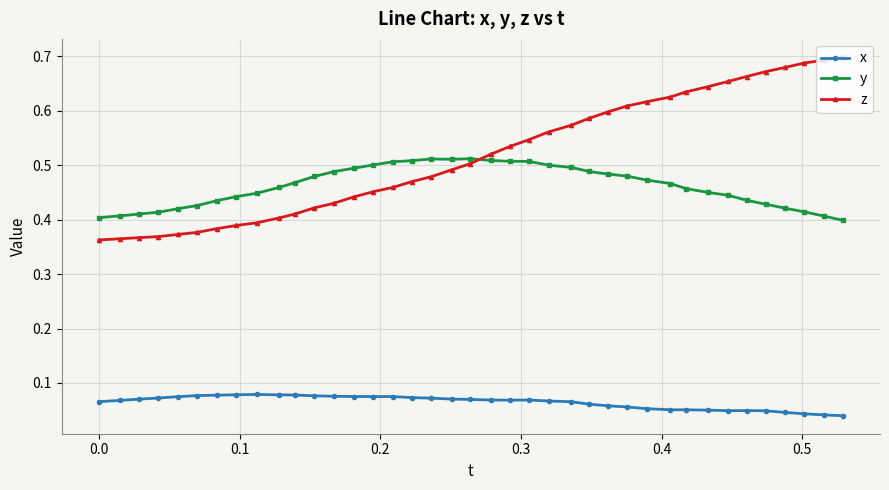

True or false: y has more than 0 interior local peaks.

True